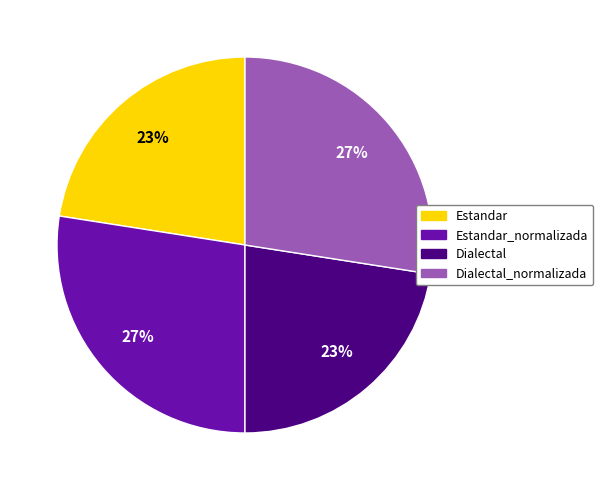

To the nearest percent, what is the average slice percentage?

25%